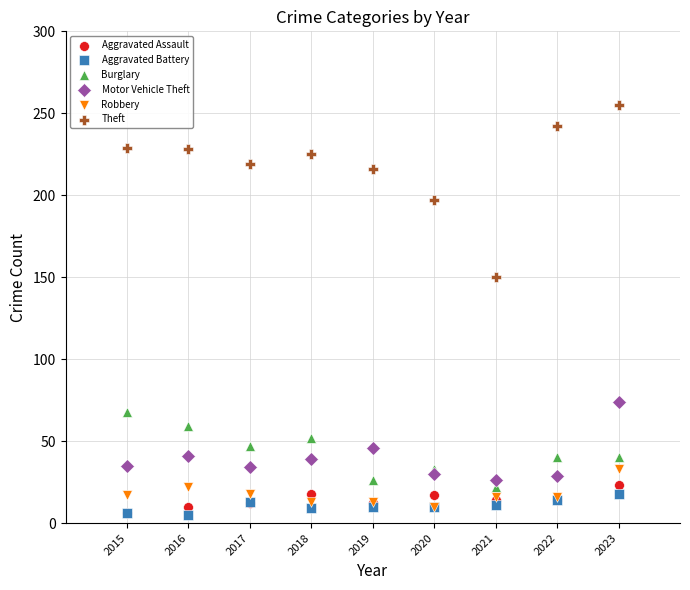

What are all the series names shown in the legend?

Aggravated Assault, Aggravated Battery, Burglary, Motor Vehicle Theft, Robbery, Theft